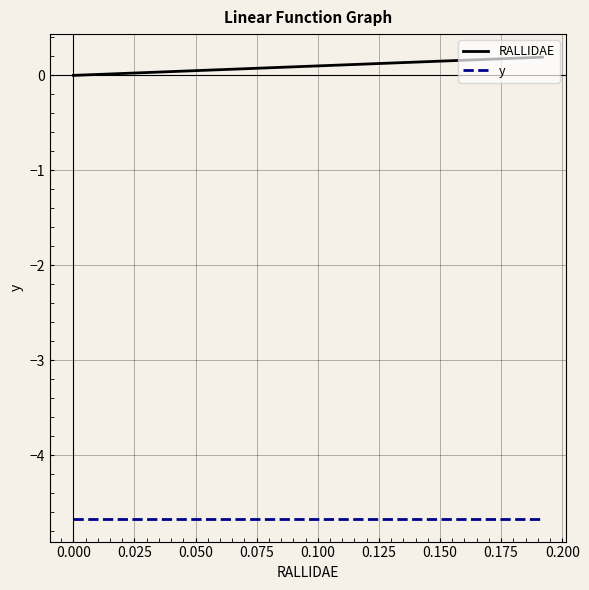

What is the minimum value for y?

-4.7